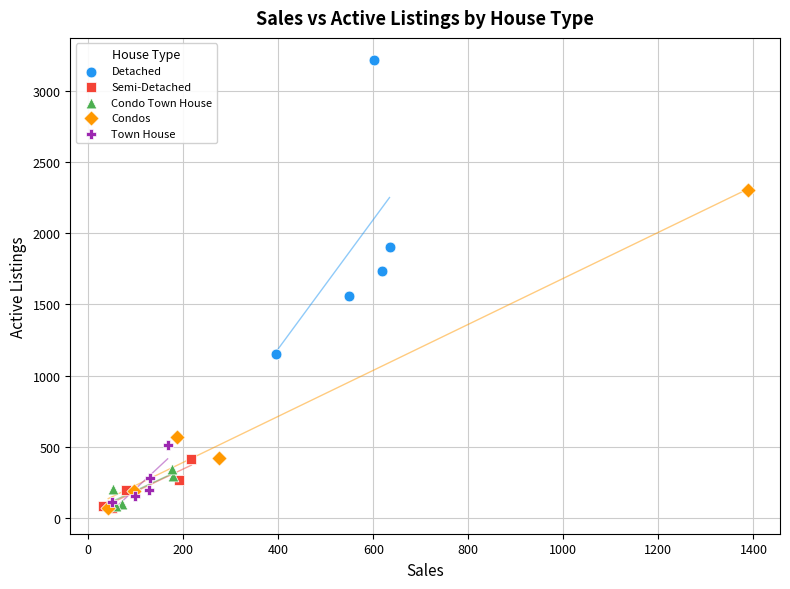

What are all the series names shown in the legend?

Detached, Semi-Detached, Condo Town House, Condos, Town House